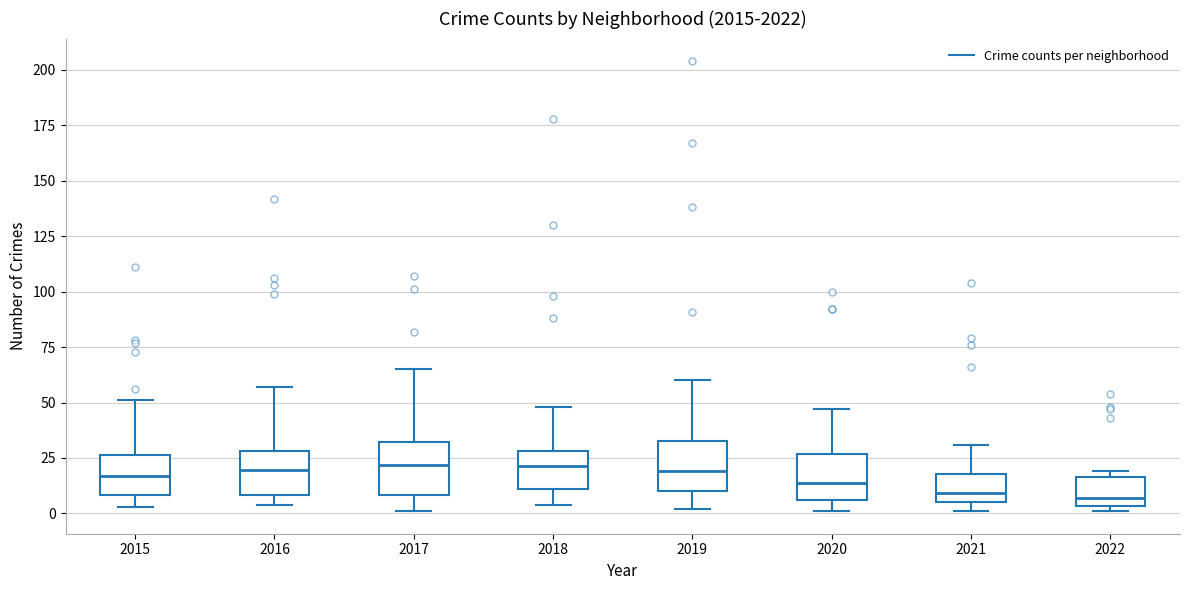

Where does the lower whisker of the box at x = 2018 end on the y-axis? The values are not printed on the chart, so give them approximately, as read against the axis.

5